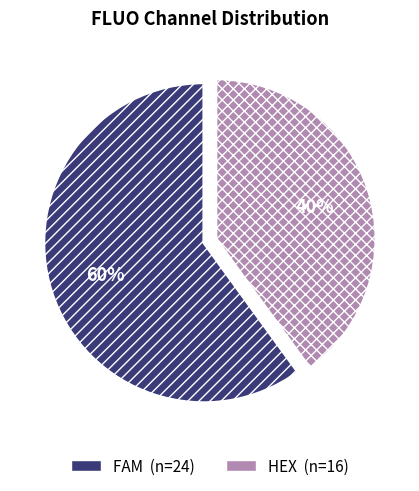

To the nearest percent, what is the difference between the FAM and HEX slice percentages?

20%